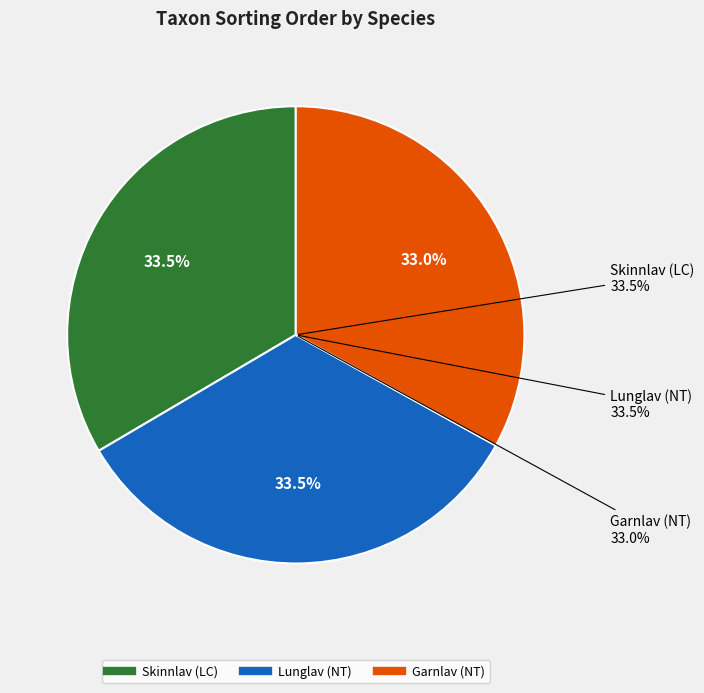

Approximately how many times larger is the value at Skinnlav (LC) compared to Garnlav (NT)?

1.0